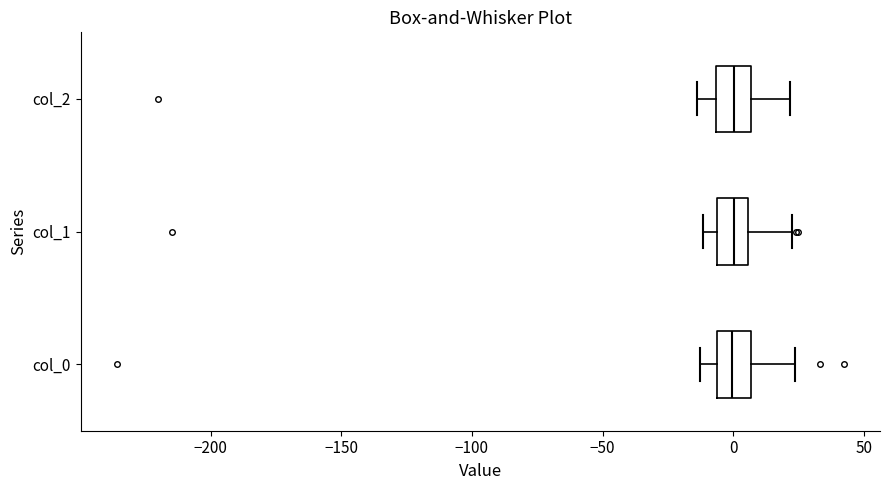

Reading bottom to top, read every box against the x-axis: the position of its median line, the range the box covers, and the ends of its whiskers. The values are not printed on the chart, so give them approximately, as read against the axis.

col_0: median 0, box -5 to 5, whiskers -15 to 25
col_1: median 0, box -5 to 5, whiskers -10 to 20
col_2: median 0, box -5 to 5, whiskers -15 to 20